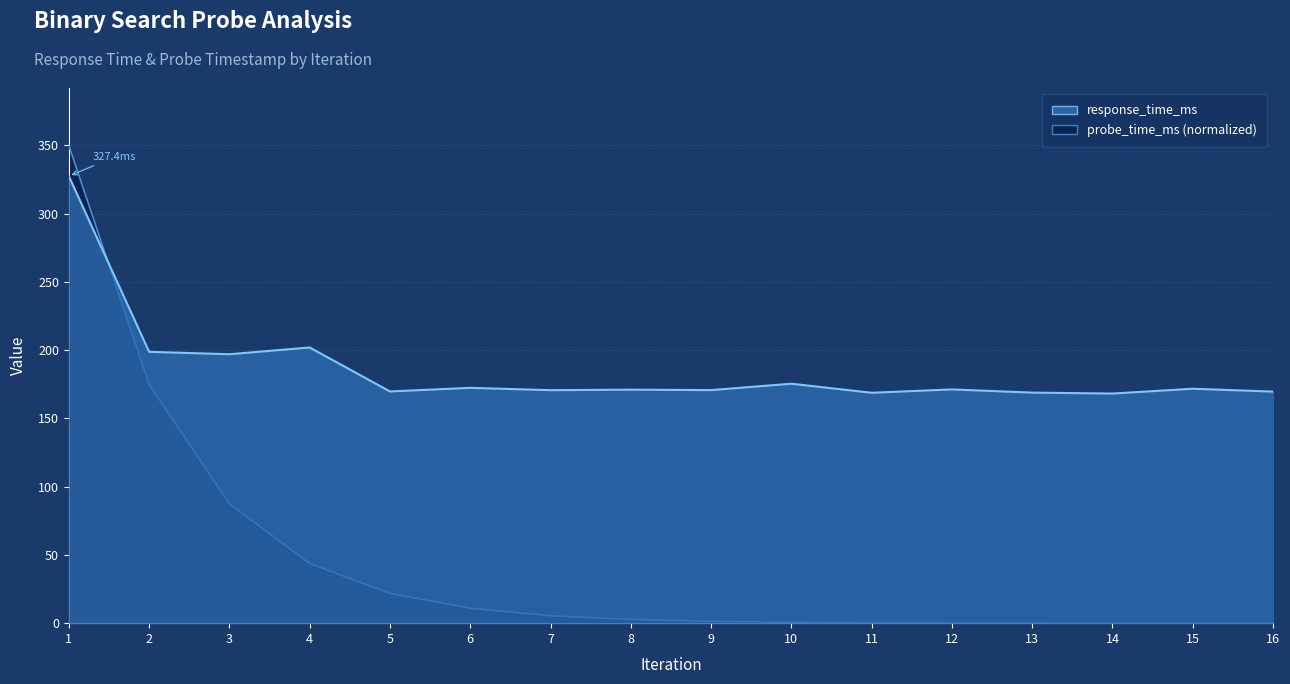

Is the value of probe_time_ms_scaled at 4 greater than the value of response_time_ms at 16?

No